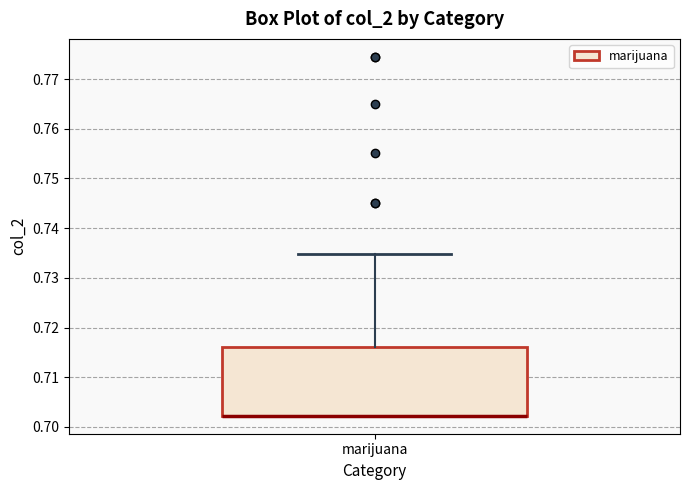

Where is the lower edge of the box for marijuana on the y-axis? The values are not printed on the chart, so give them approximately, as read against the axis.

0.702